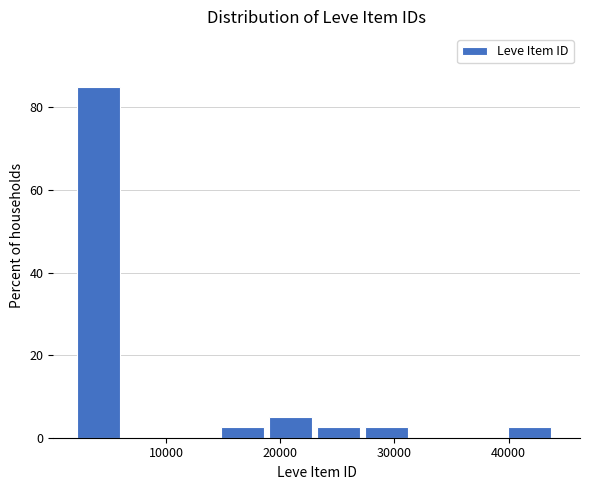

Reading left to right, list every bar in this chart as the range it spans on the x-axis followed by its height. Neither the bar edges nor the heights are printed on the chart, so give them approximately, as read against the axes.

2000 to 6000: 86
6000 to 11000: 0
11000 to 15000: 0
15000 to 19000: 2
19000 to 23000: 6
23000 to 27000: 2
27000 to 32000: 2
32000 to 36000: 0
36000 to 40000: 0
40000 to 44000: 2